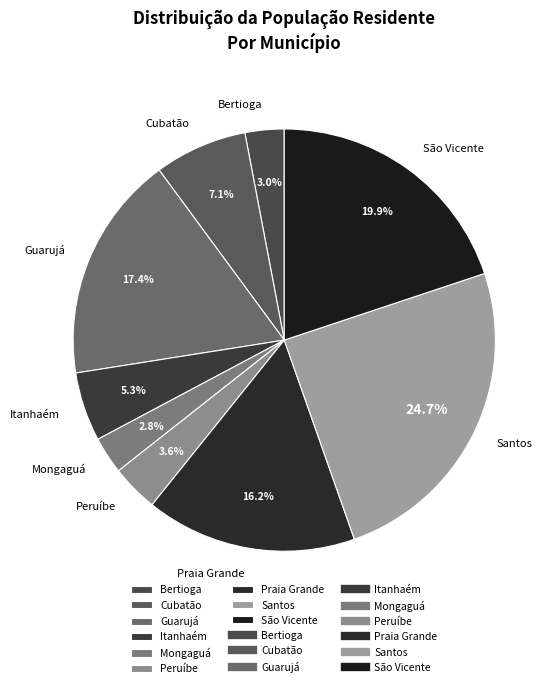

What is the ratio of the value at Guarujá to the value at Bertioga?

5.8